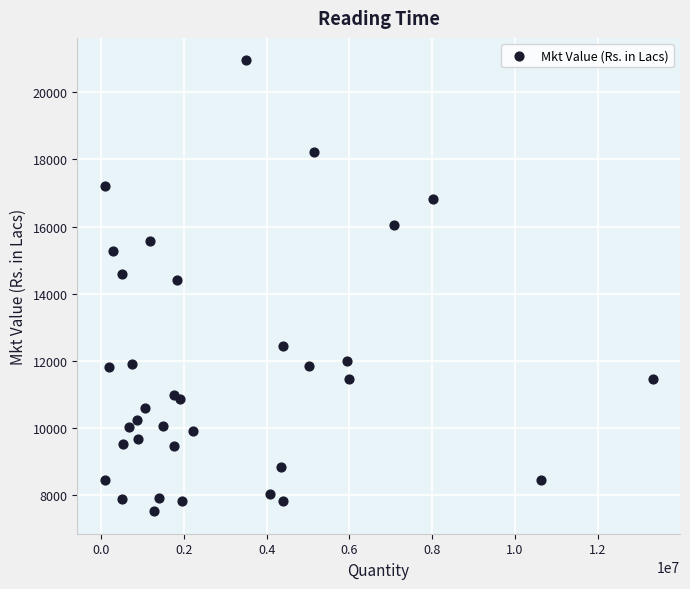

What is the range of Y values (max minus min)?

13437.2